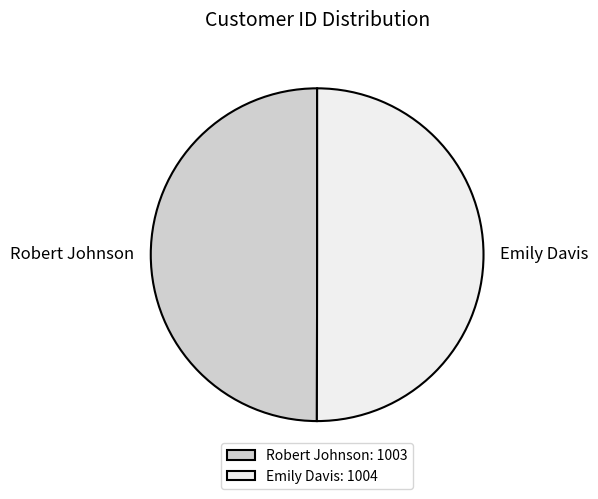

Combined, do Robert Johnson: 1003 and Emily Davis: 1004 account for over 50%?

Yes